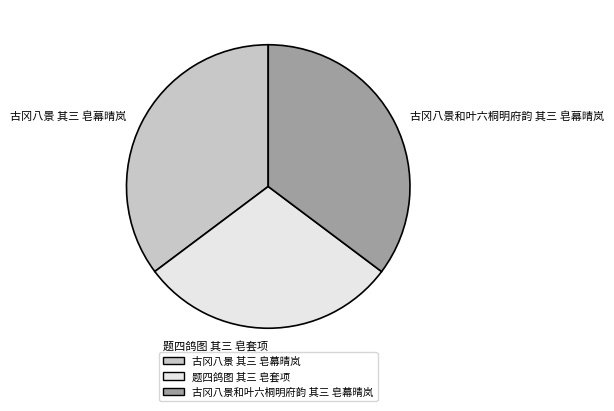

Does 题四鸽图 其三 皂套项 represent more than half of the total?

No